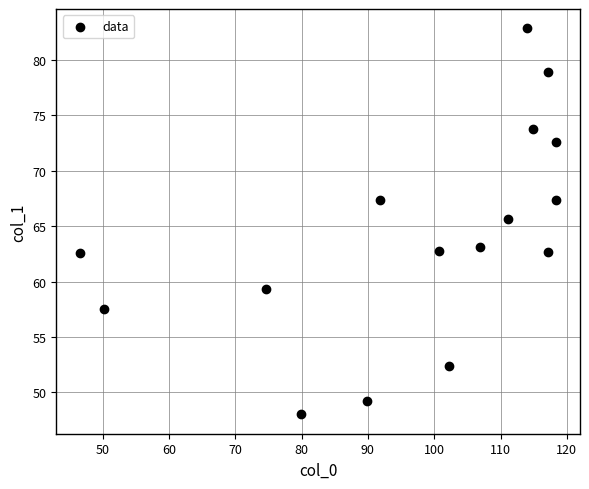

What Y value in the scatter plot is closest to 65?

65.7